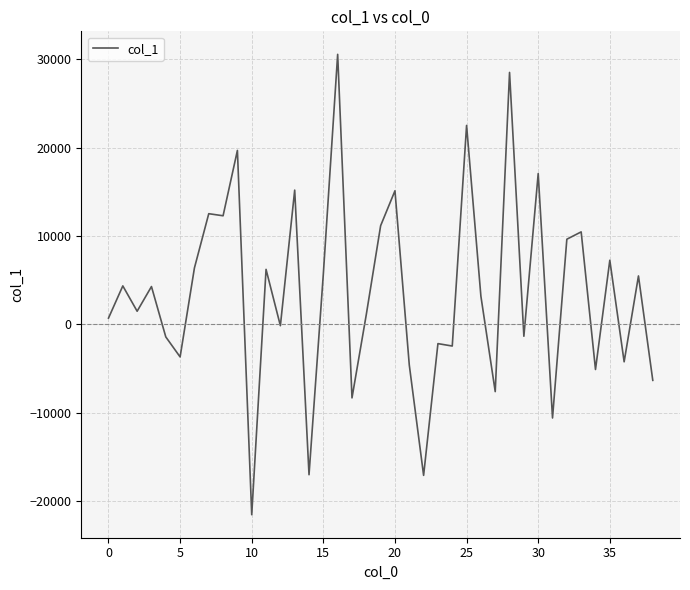

What is the average value?

3528.3